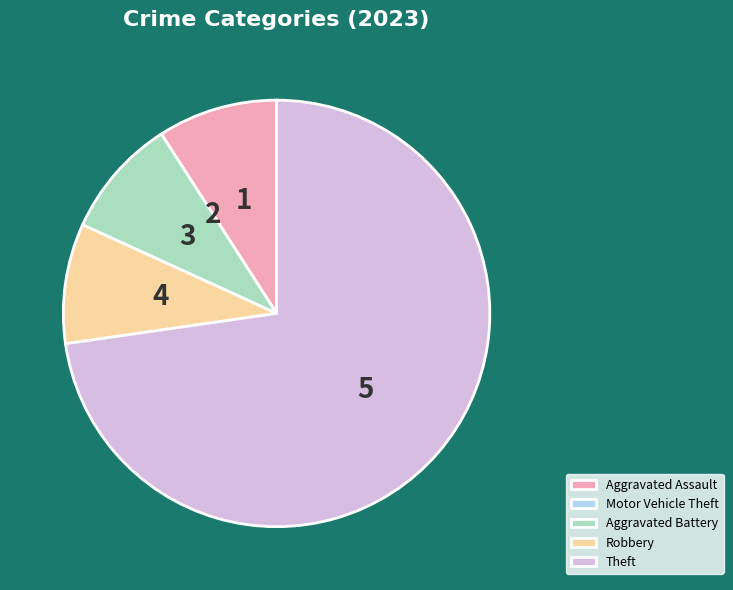

Is there a majority slice in this chart?

Yes